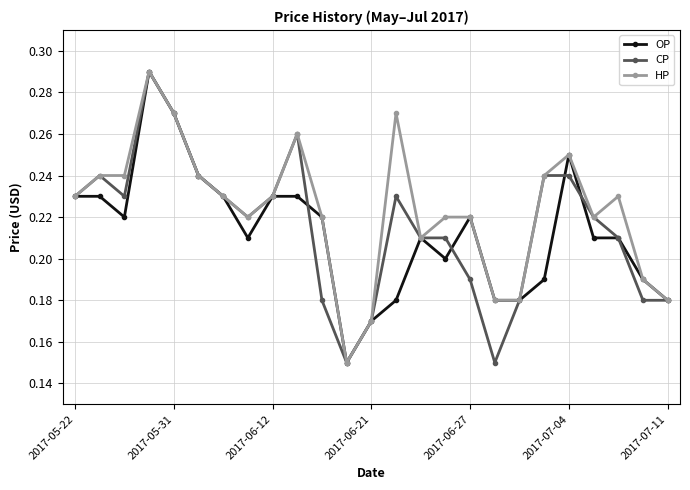

How many CP values are between 0 and 1?

25